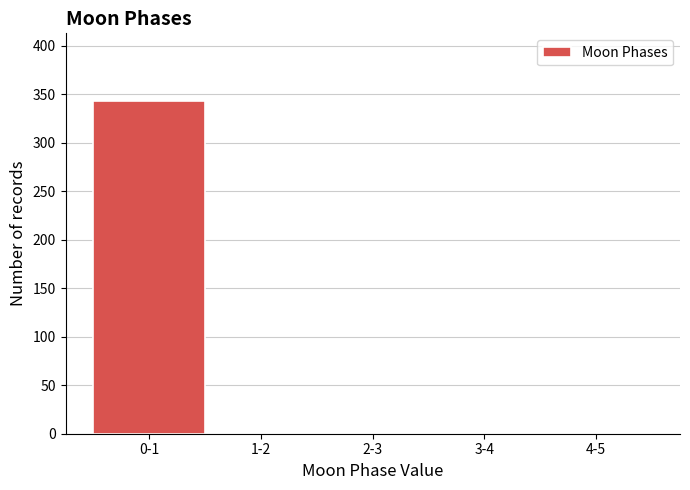

Reading left to right, what are all the values shown in this chart?

0-1=343	1-2=0	2-3=0	3-4=0	4-5=0